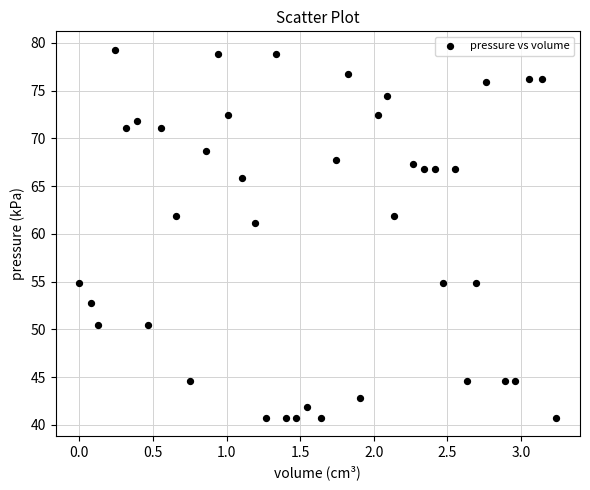

What Y value in the scatter plot is closest to 60?

61.2